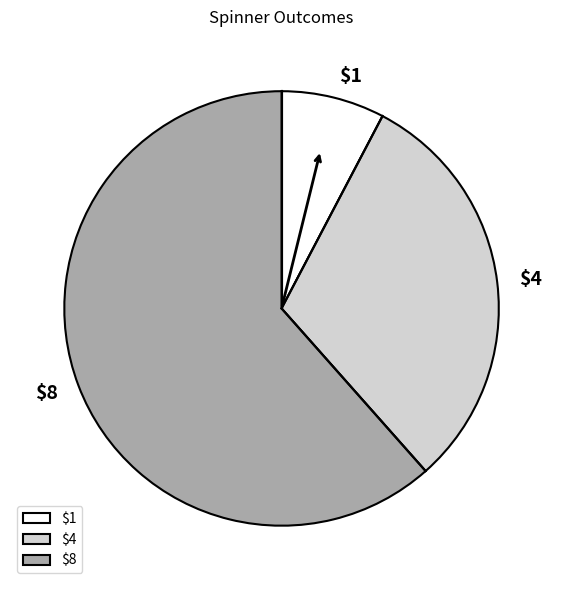

Is it true that $4 is 31% of the pie?

True